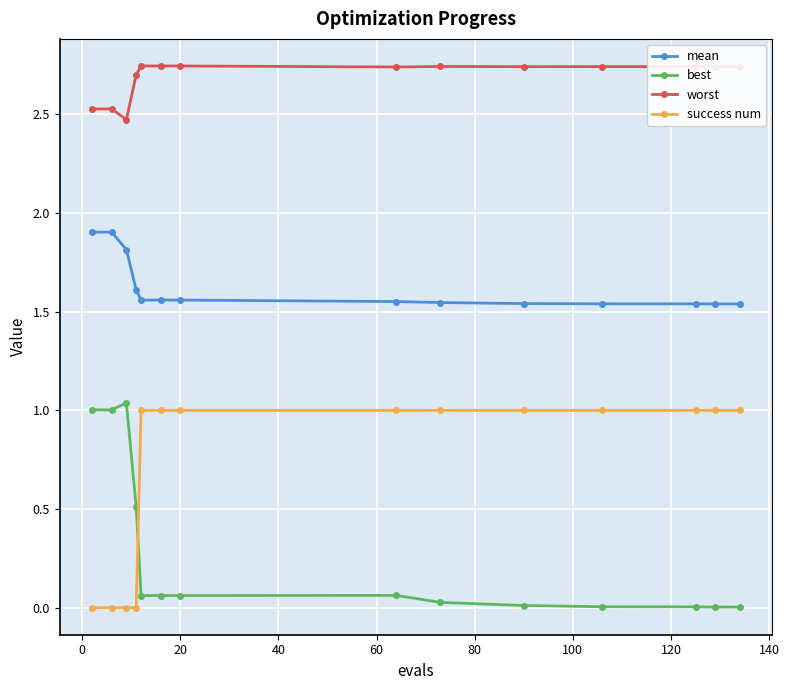

What is the difference between the maximum and minimum values in the mean series?

0.4